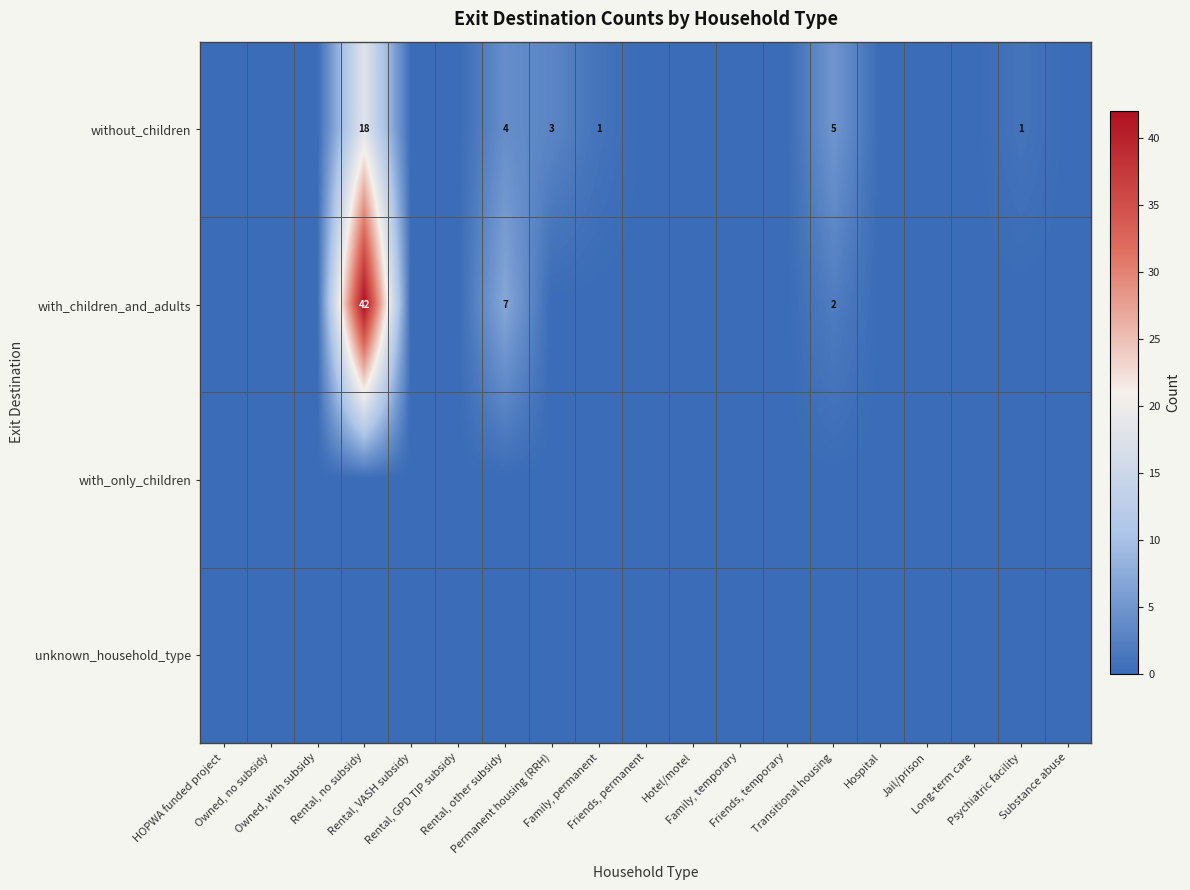

How many data points does each series have?

19